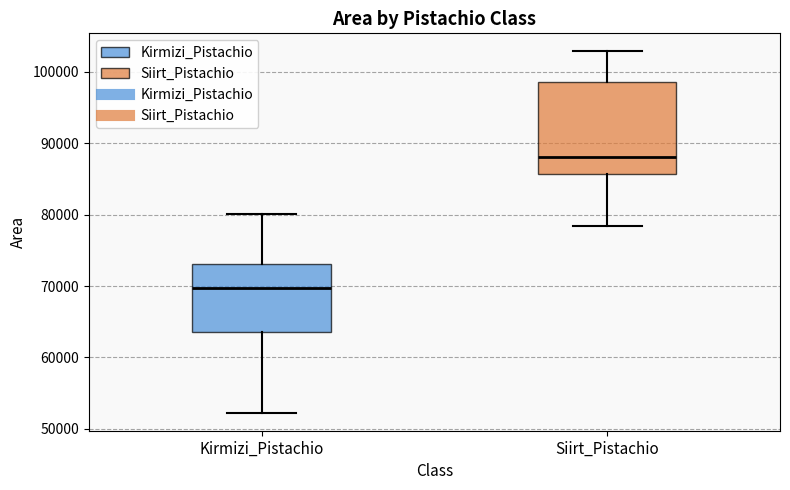

Reading left to right, read every box against the y-axis: the position of its median line, the range the box covers, and the ends of its whiskers. The values are not printed on the chart, so give them approximately, as read against the axis.

Kirmizi_Pistachio: median 70000, box 64000 to 73000, whiskers 52000 to 80000
Siirt_Pistachio: median 88000, box 86000 to 99000, whiskers 78000 to 103000